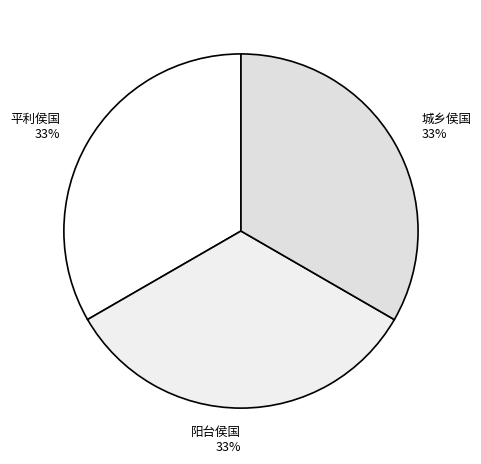

Count the number of slices in the pie.

3